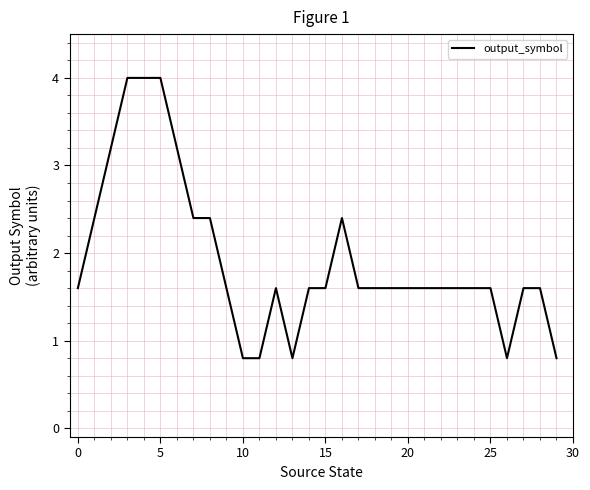

How many lines are shown in the chart?

1